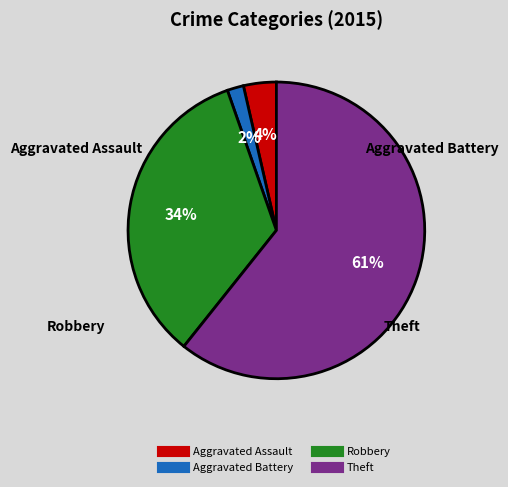

To the nearest percent, what is the average slice percentage?

25%